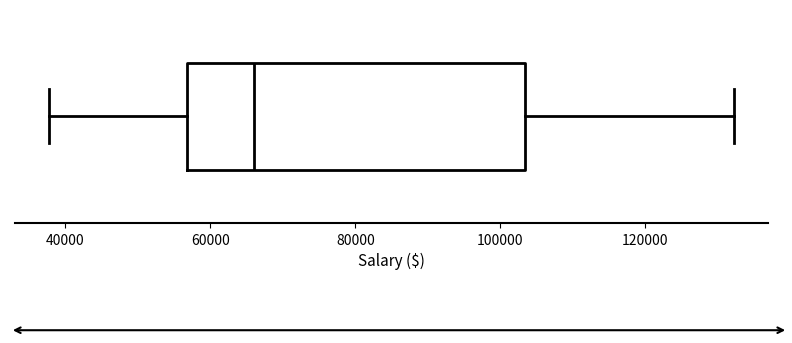

Transcribe this box plot: give where the median line is, the range the box spans, and where the two whiskers end, as read against the x-axis. The values are not printed on the chart, so give them approximately, as read against the axis.

median 66000, box 56000 to 104000, whiskers 38000 to 132000